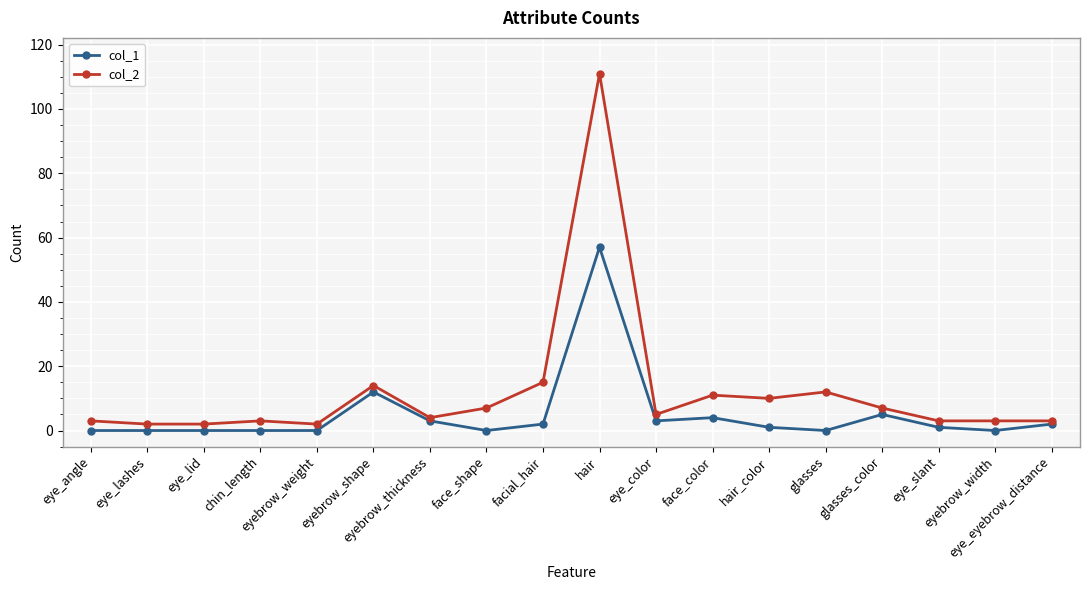

Rank the series by their average value, from lowest to highest.

col_1, col_2